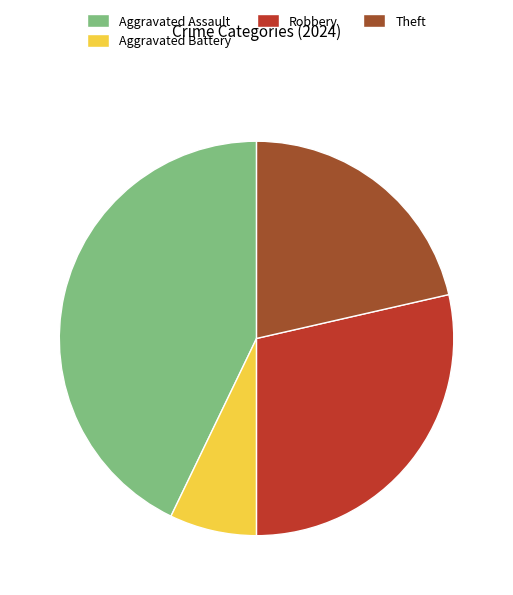

Approximately how many times larger is the value at Theft compared to Aggravated Battery?

3.0